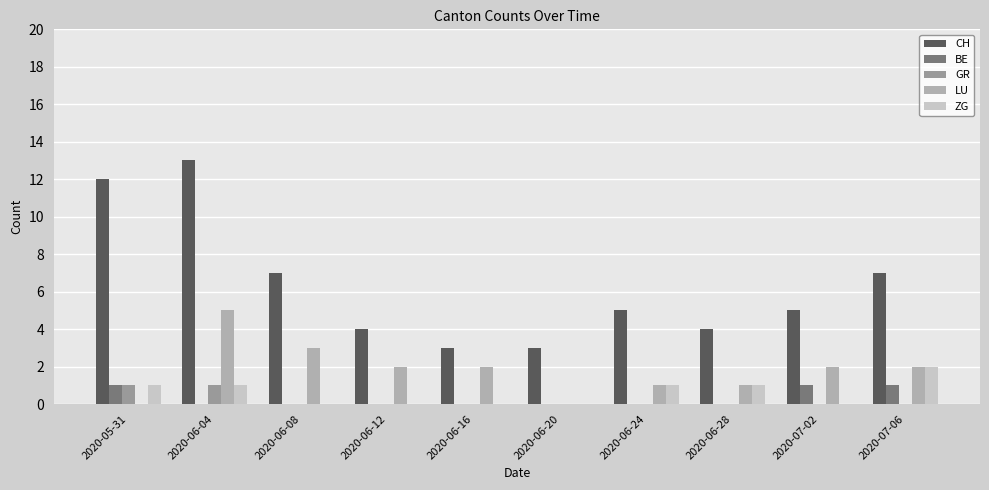

At which category is the sum across all series the highest?

2020-06-04